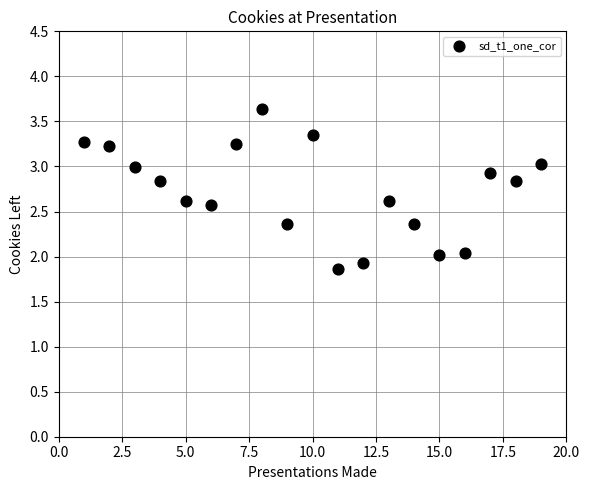

What is the range of X values (max minus min)?

18.0